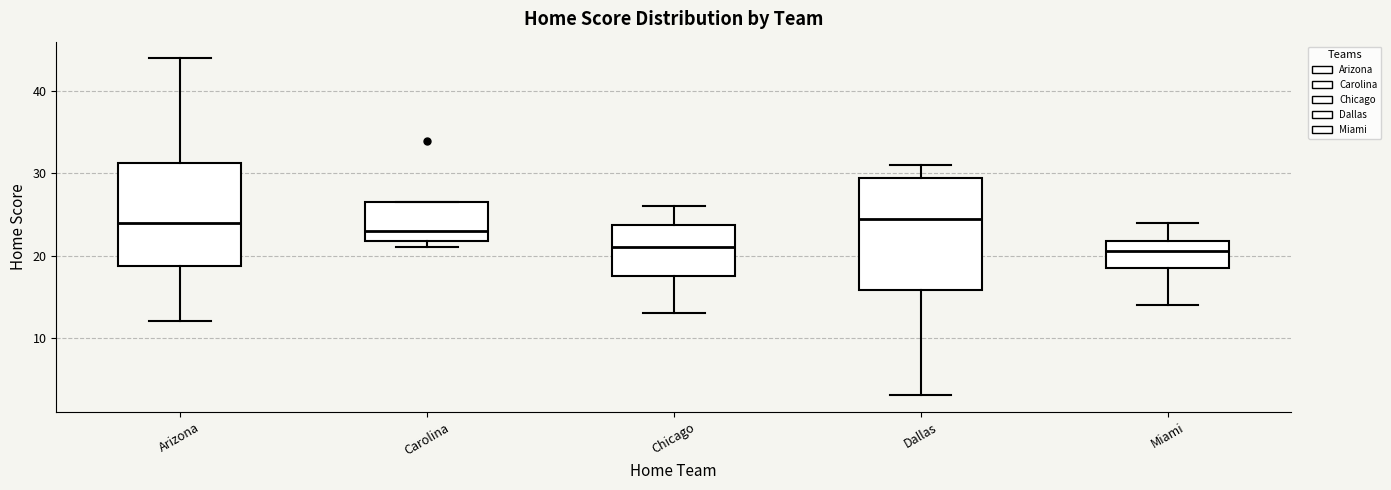

Reading left to right, transcribe this box plot: for each box, give where its median line is, the range the box spans, and where its two whiskers end, as read against the y-axis. The values are not printed on the chart, so give them approximately, as read against the axis.

Arizona: median 24, box 19 to 31, whiskers 12 to 44
Carolina: median 23, box 22 to 27, whiskers 21 to 27
Chicago: median 21, box 18 to 24, whiskers 13 to 26
Dallas: median 25, box 16 to 30, whiskers 3 to 31
Miami: median 21, box 19 to 22, whiskers 14 to 24